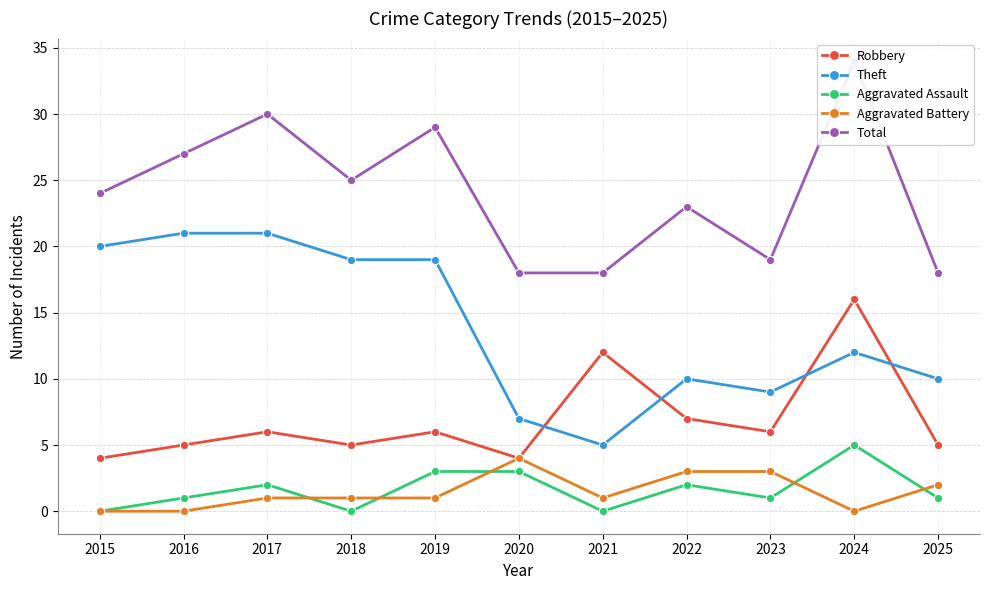

What is the value of the Aggravated Battery point at the 11th from the left?

2